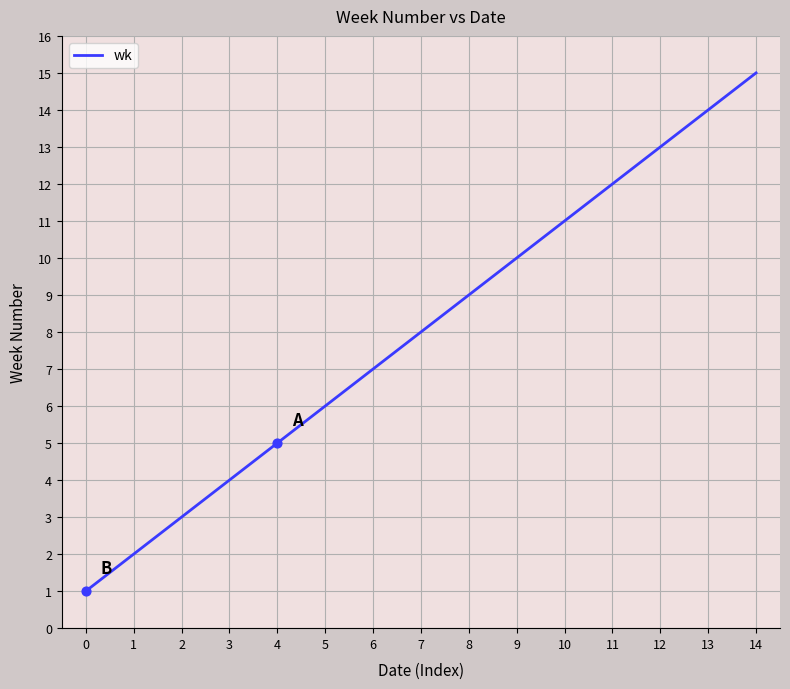

Between 7 and 8, which is larger?

8